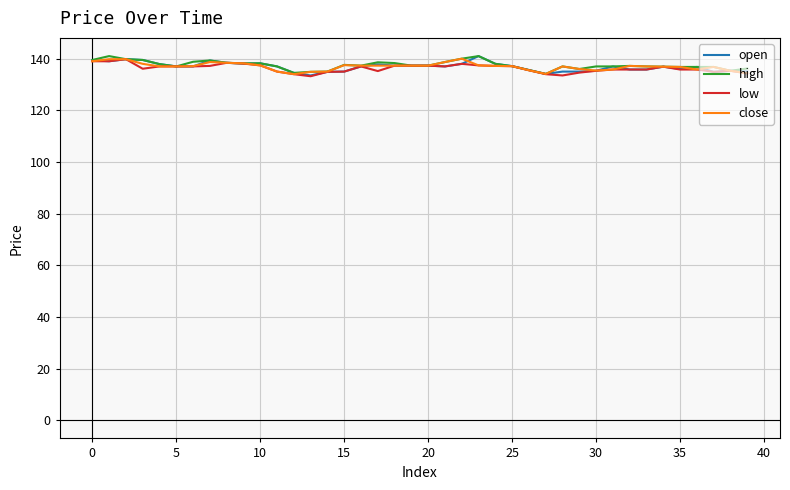

What is the average value of the high series?

137.5